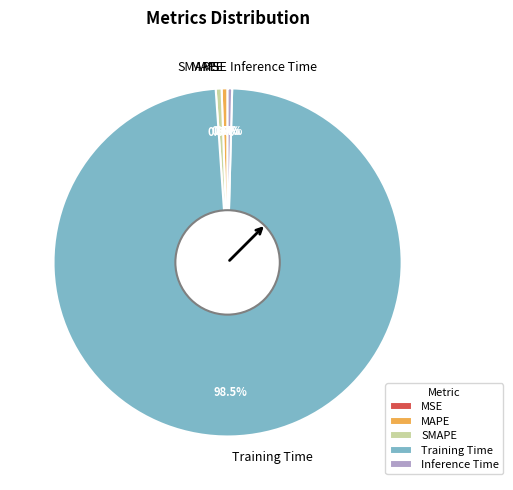

Is the sum of MAPE and Inference Time greater than half?

No